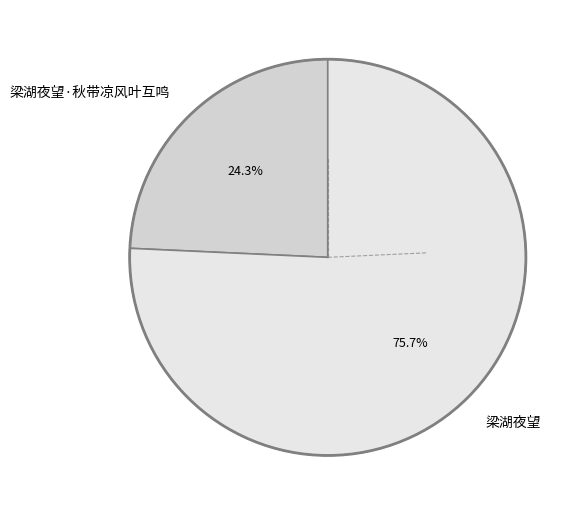

Combined, what portion of the pie is 梁湖夜望·秋带凉风叶互鸣 and 梁湖夜望?

100.0%